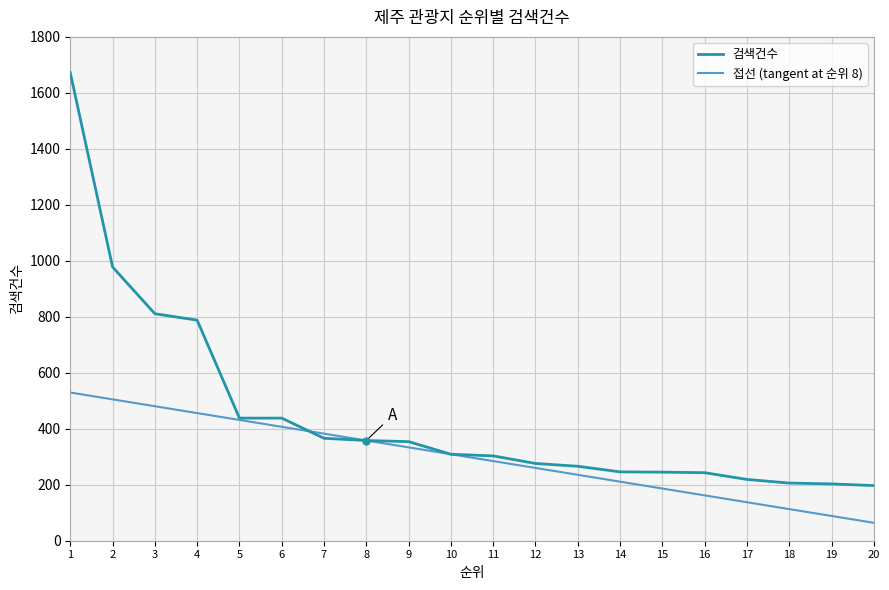

What is the difference between the maximum and minimum values?

1475